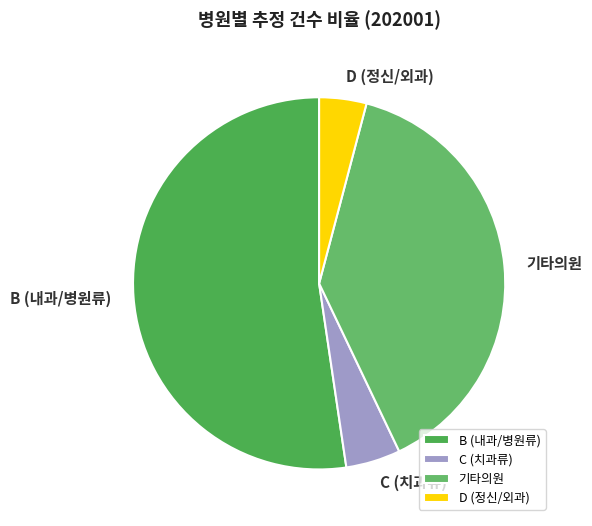

The D (정신/외과) slice represents 12% of the pie. True or false?

False